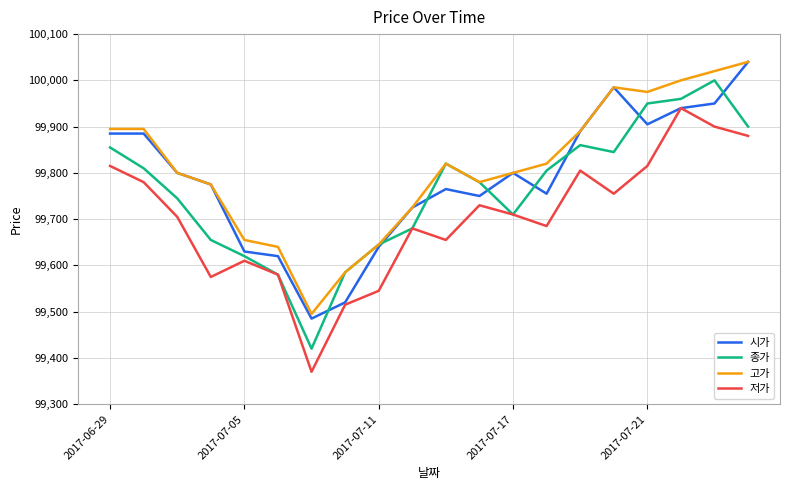

Rank the series by their average value, from highest to lowest.

고가, 시가, 종가, 저가